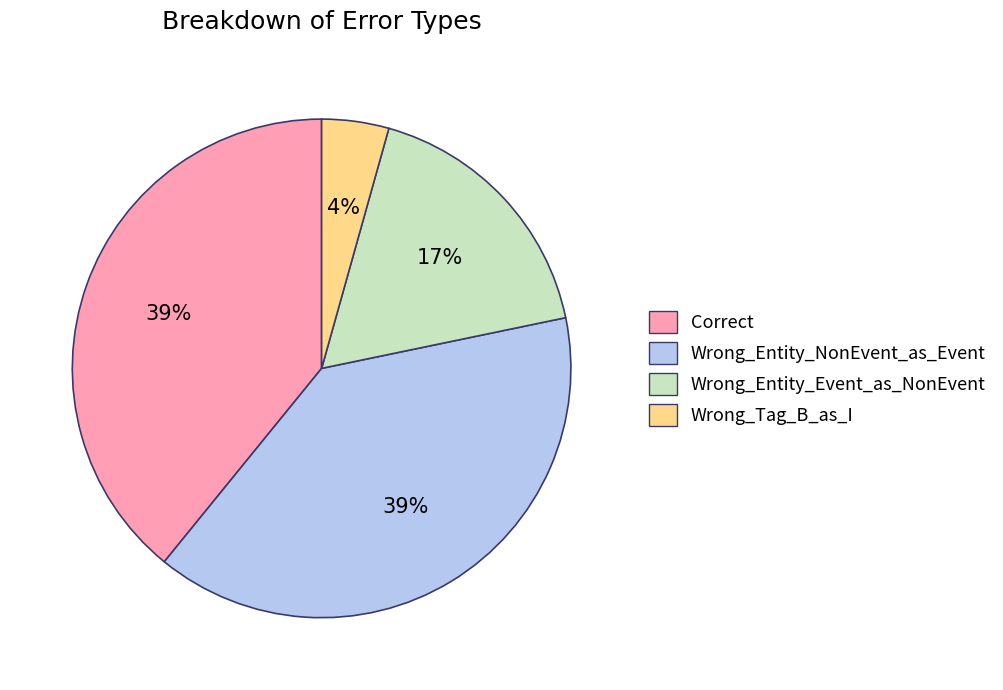

Which has a higher value, Wrong_Tag_B_as_I or Correct?

Correct